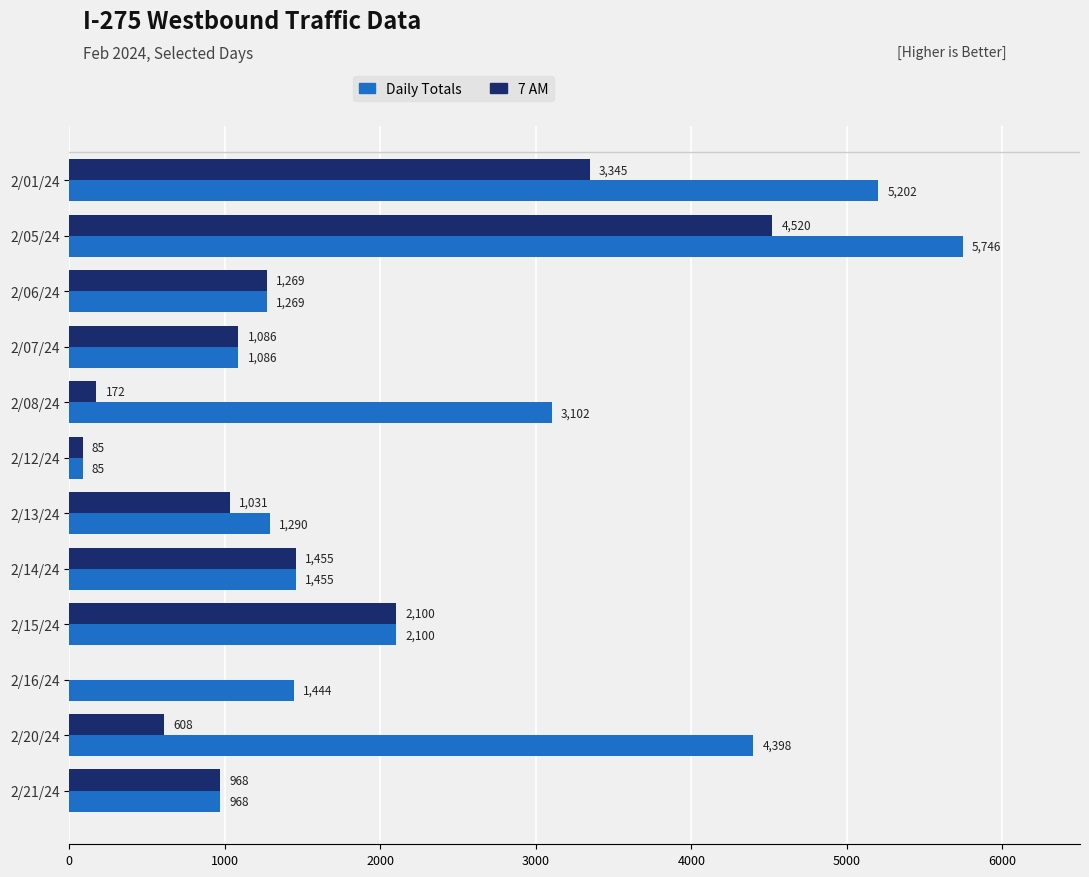

Where is 7 AM nearest to the value 2260?

2/15/24